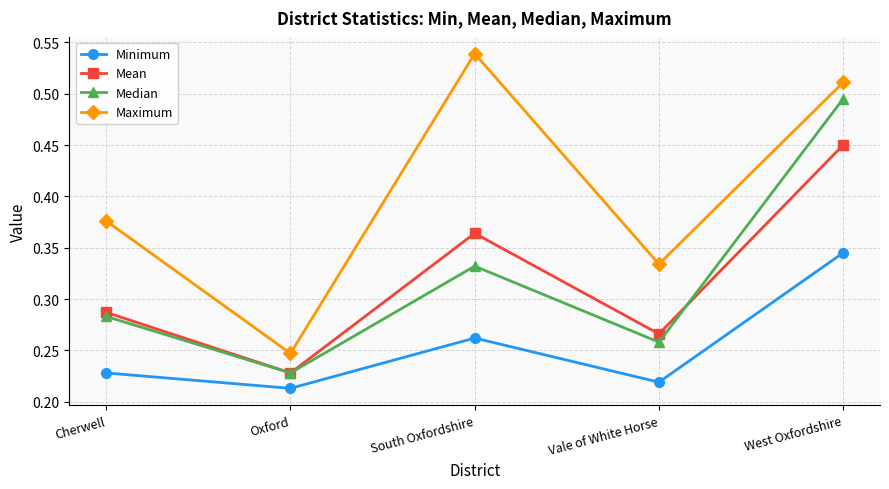

True or false: Mean has a value of 0.6 at West Oxfordshire.

False